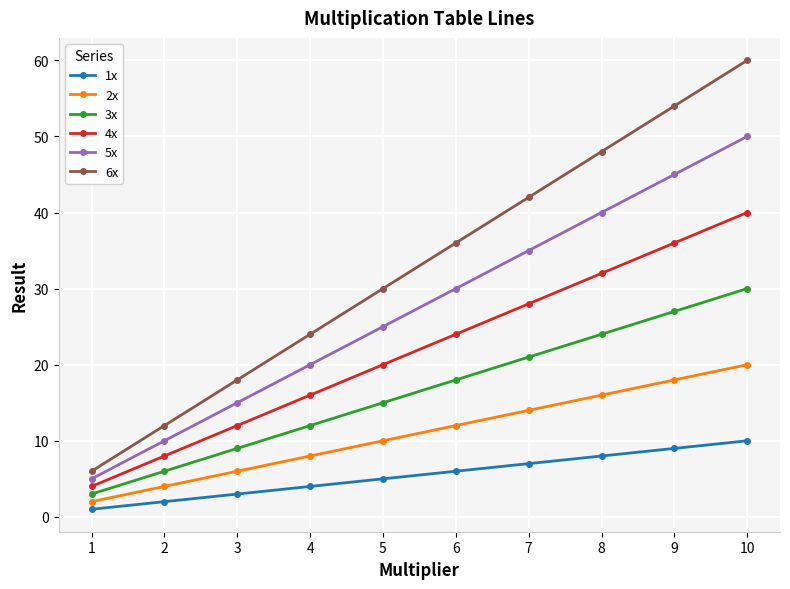

What is the value of the 3x point at the 7th from the left?

21